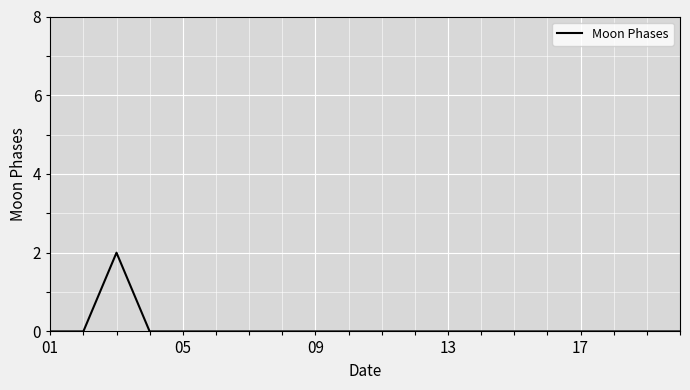

How many lines are shown in the chart?

1